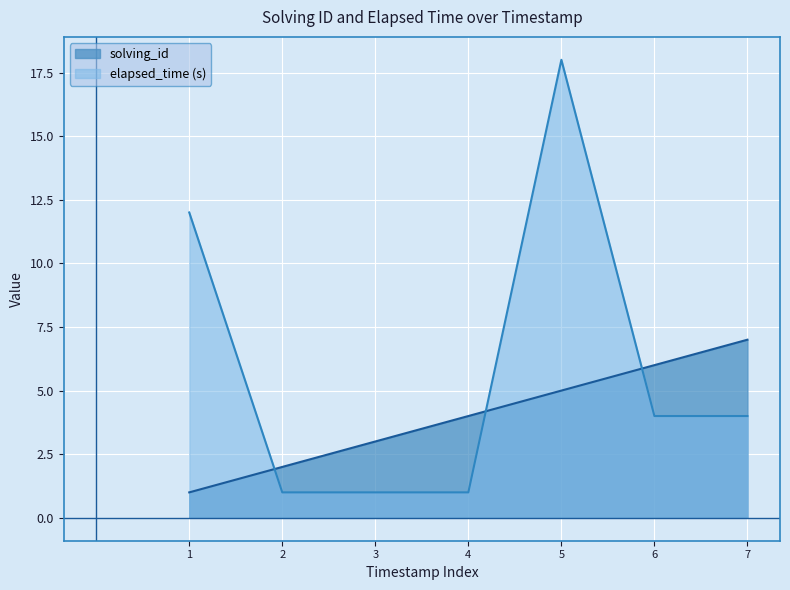

What are all the series names shown in the legend?

solving_id, elapsed_time (s)